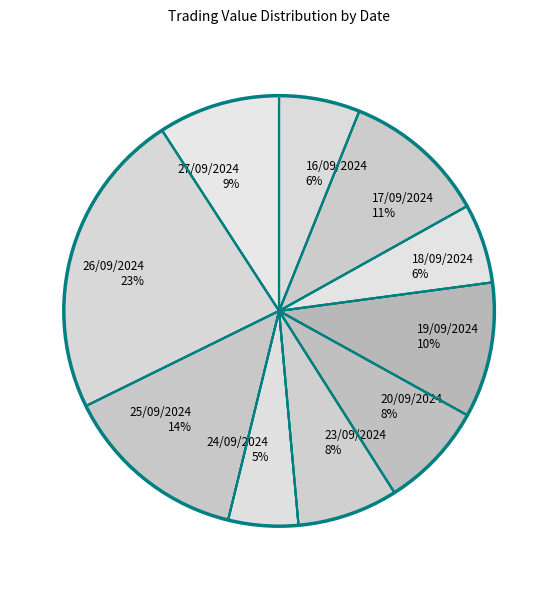

Do 16/09/2024 6% and 18/09/2024 6% together represent more than half of the pie?

No